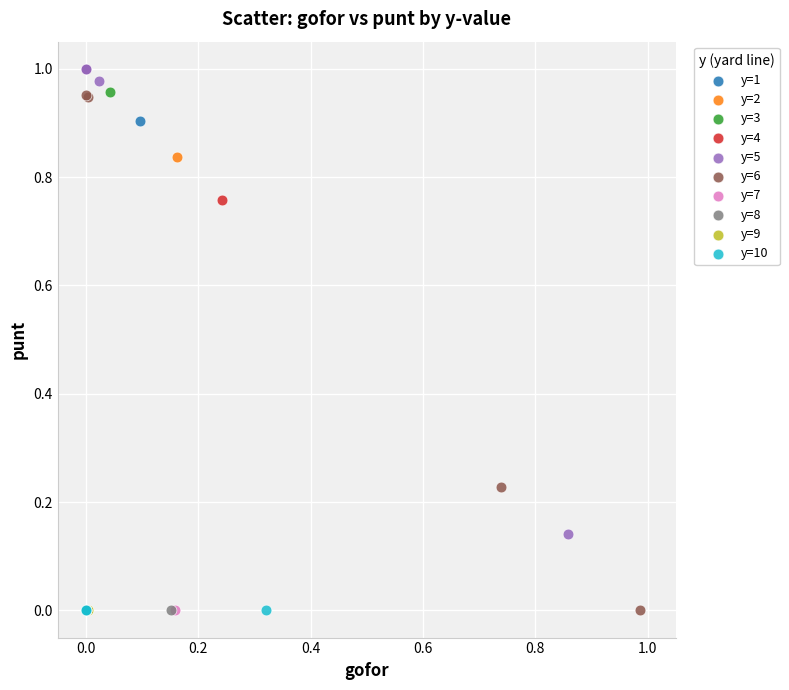

What are all the series names shown in the legend?

y=1, y=2, y=3, y=4, y=5, y=6, y=7, y=8, y=9, y=10